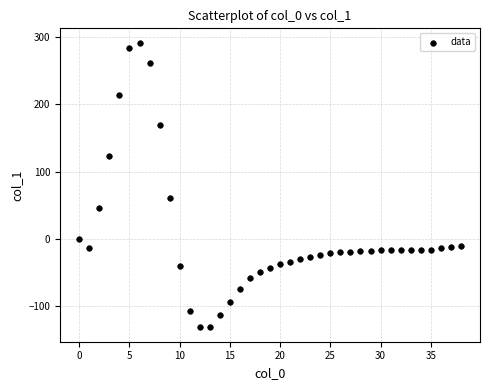

What is the range of Y values (max minus min)?

424